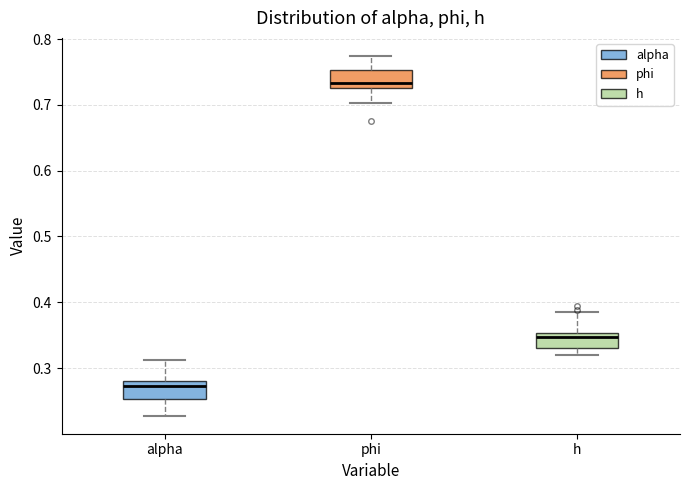

Reading left to right, read every box against the y-axis: the position of its median line, the range the box covers, and the ends of its whiskers. The values are not printed on the chart, so give them approximately, as read against the axis.

alpha: median 0.27, box 0.25 to 0.28, whiskers 0.23 to 0.31
phi: median 0.73 (just above the box's lower edge), box 0.73 to 0.75, whiskers 0.70 to 0.77
h: median 0.35 (just below the box's upper edge), box 0.33 to 0.35, whiskers 0.32 to 0.38